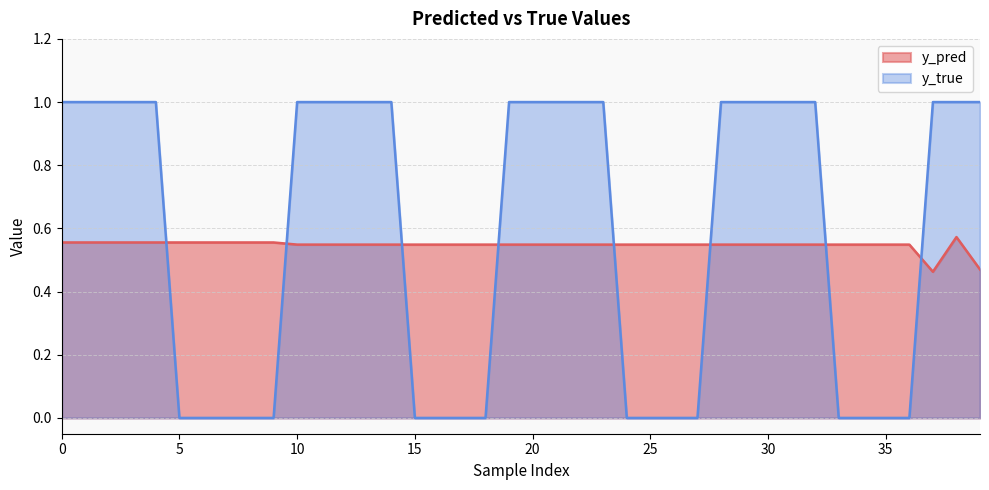

What is the value of the y_true point at the 15th from the left?

1.0